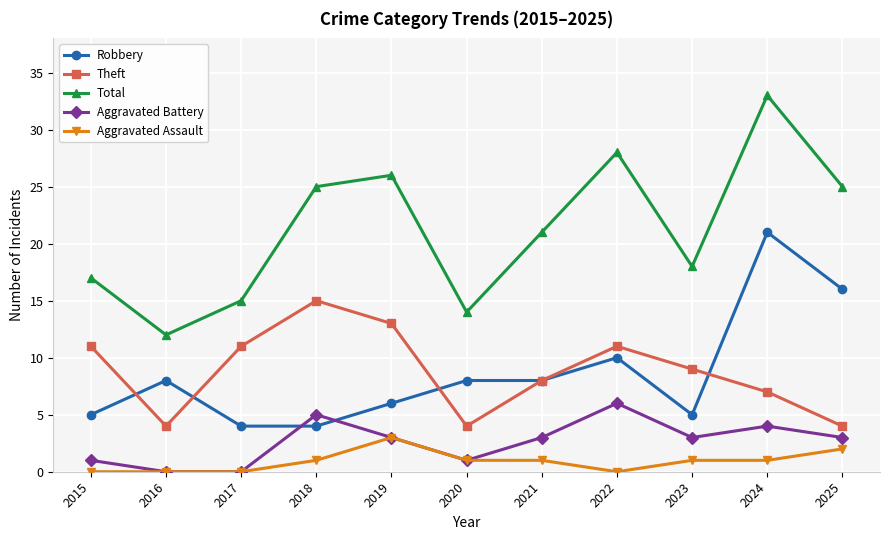

What is the sum of all Robbery values?

95